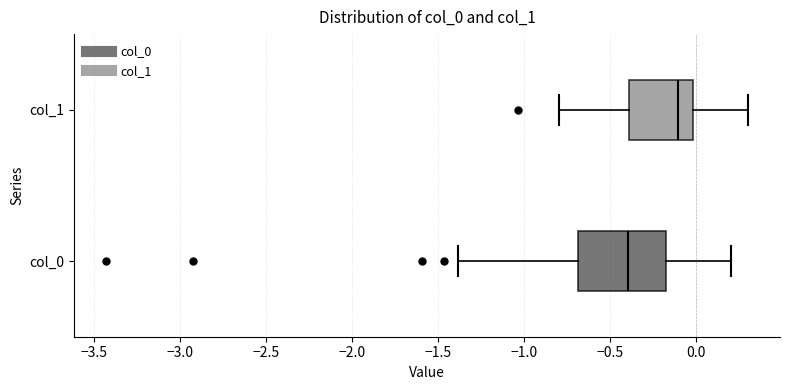

Reading bottom to top, read every box against the x-axis: the position of its median line, the range the box covers, and the ends of its whiskers. The values are not printed on the chart, so give them approximately, as read against the axis.

col_0: median -0.40, box -0.70 to -0.15, whiskers -1.40 to 0.20
col_1: median -0.10, box -0.40 to 0.00, whiskers -0.80 to 0.30